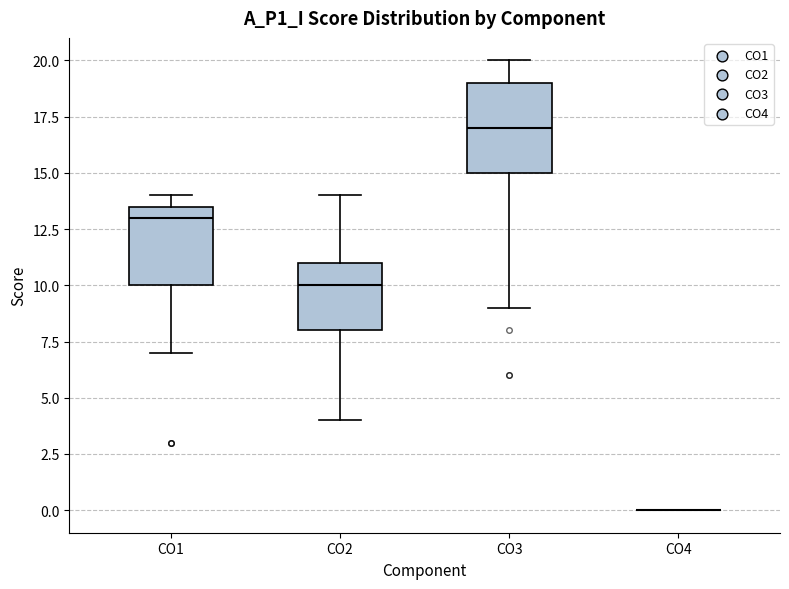

Where is the upper edge of the box for CO1 on the y-axis? The values are not printed on the chart, so give them approximately, as read against the axis.

13.5